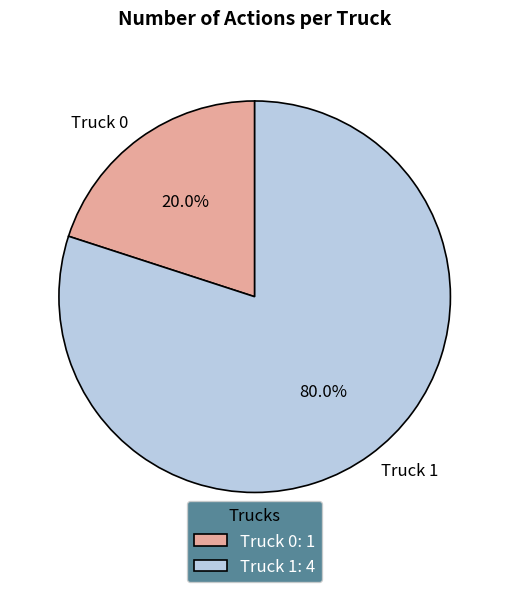

Rank the categories by value from lowest to highest.

Truck 0, Truck 1